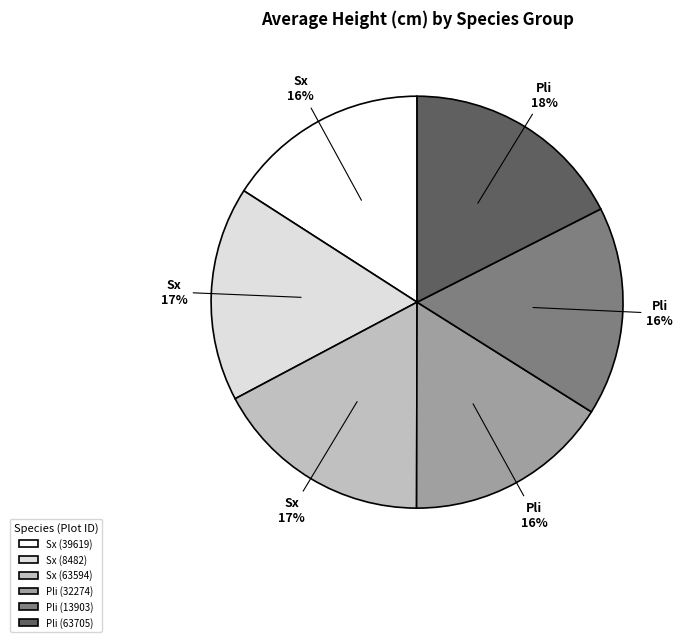

The Sx (8482) slice represents 17% of the pie. True or false?

True